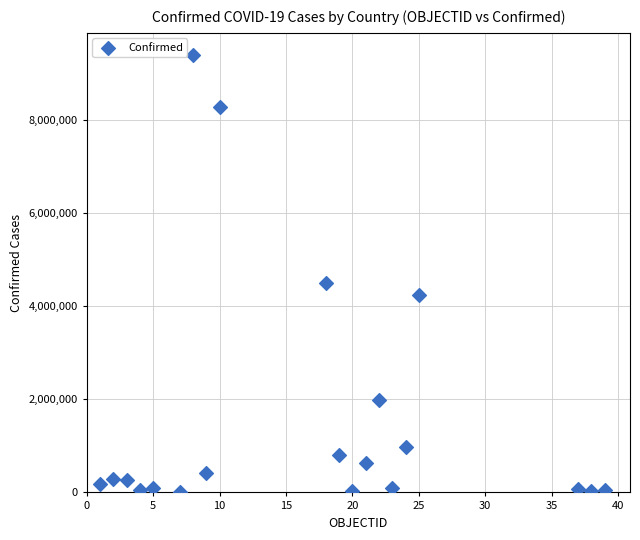

What Y value in the scatter plot is closest to 4701495?

4499570